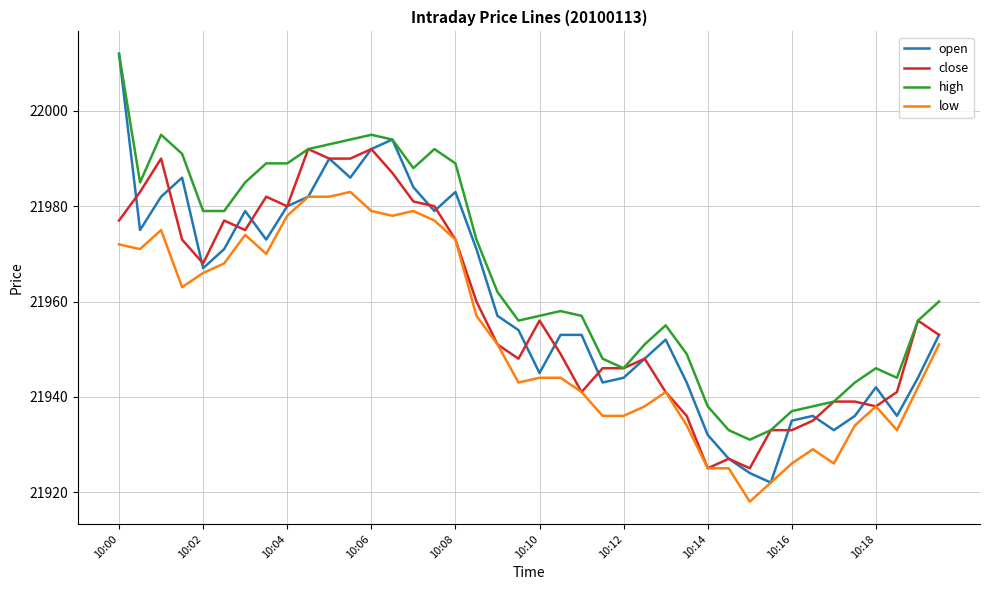

Which series has the largest range (max minus min)?

open